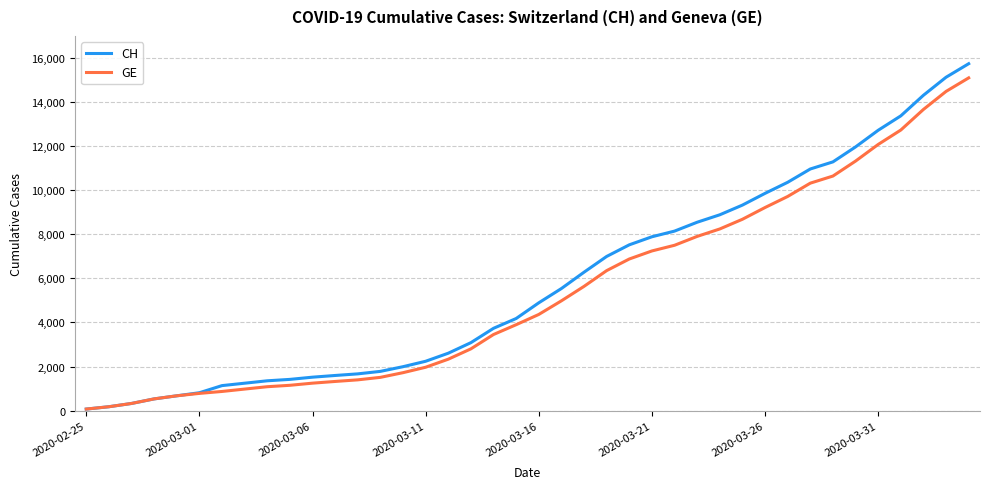

What is the greatest value displayed?

15719